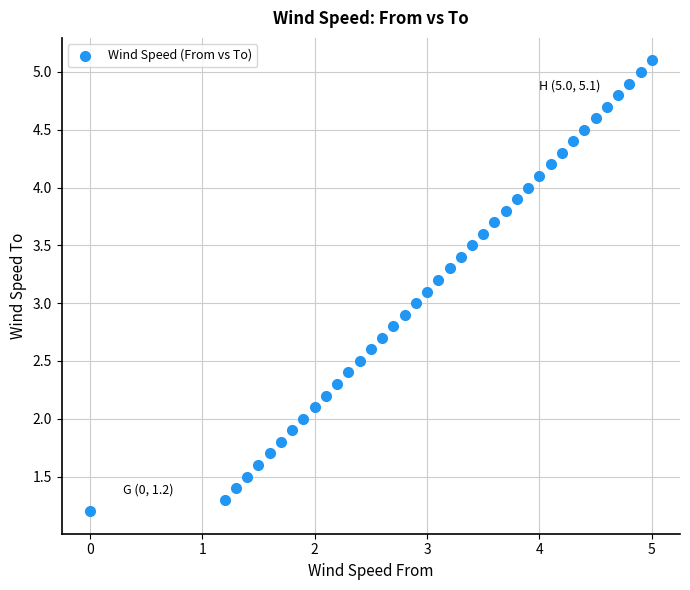

What is the range of Y values (max minus min)?

3.9